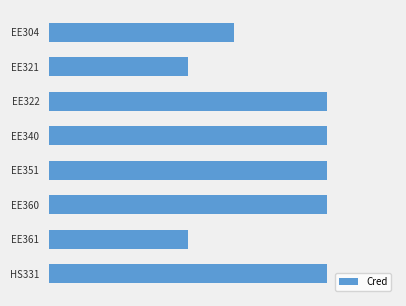

Does the chart contain any negative values?

No